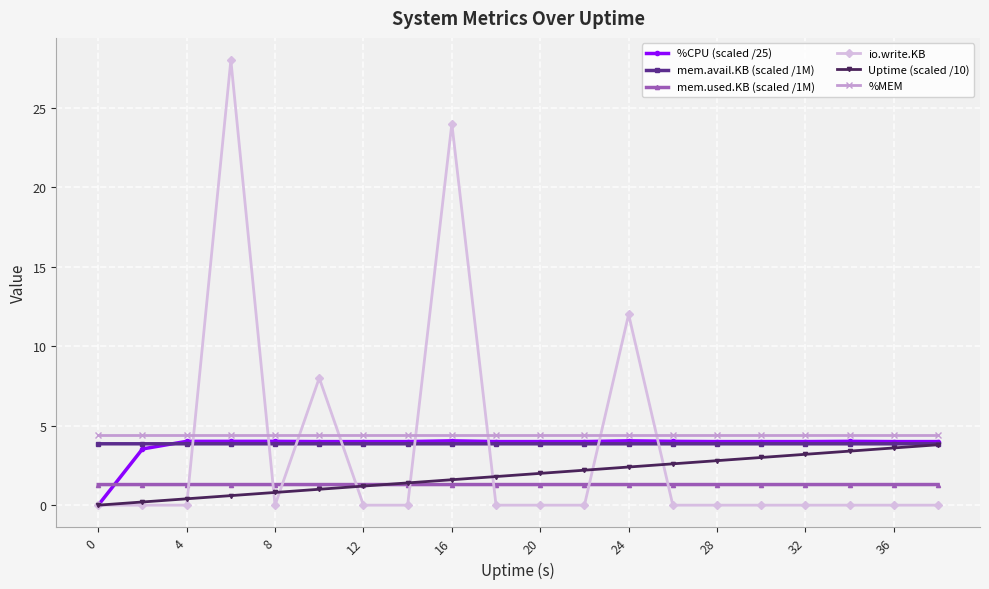

Which series has the widest spread of values?

io.write.KB